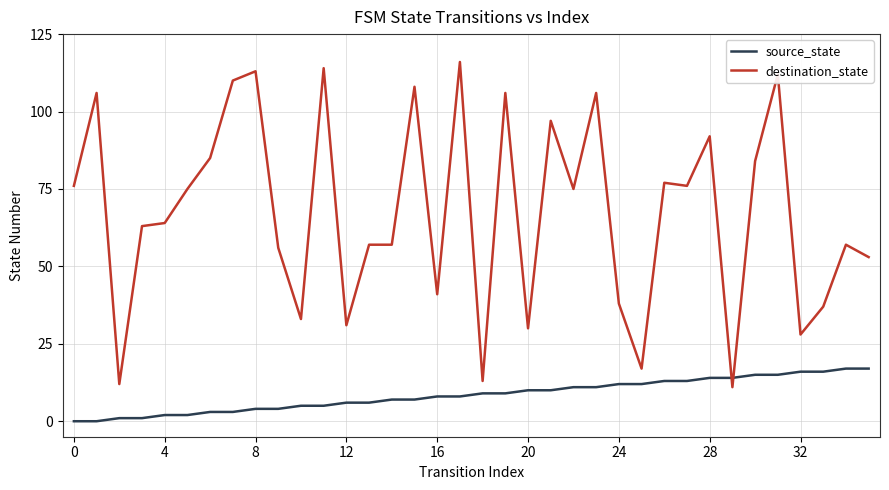

What are all the series names shown in the legend?

source_state, destination_state